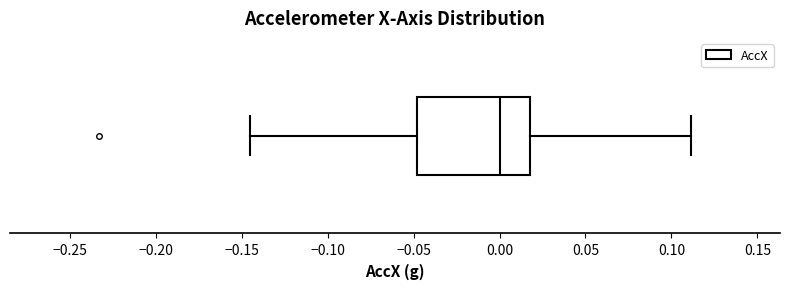

Where does the median line of the box sit on the x-axis? The values are not printed on the chart, so give them approximately, as read against the axis.

0.000